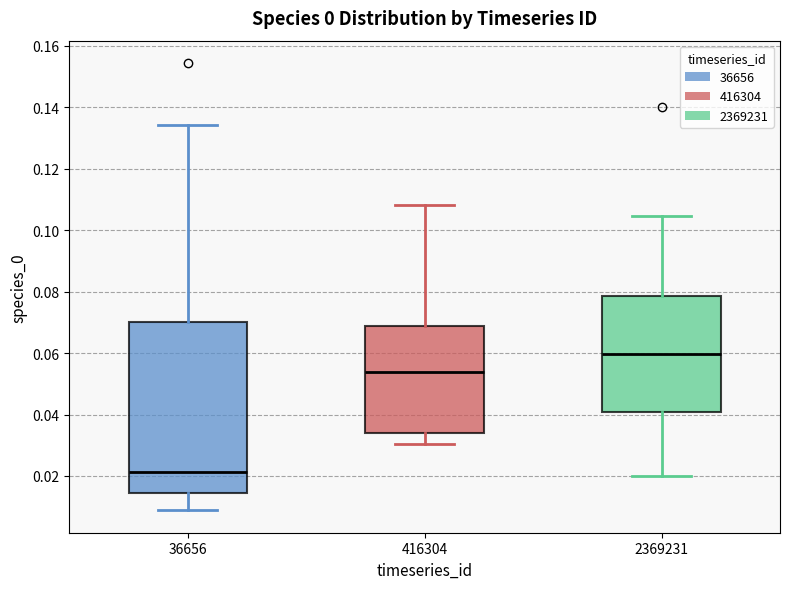

Which box is the tallest, from its lower edge to its upper edge?

36656